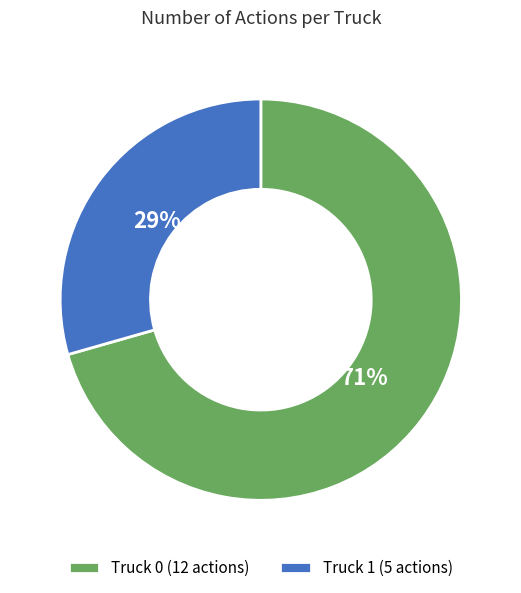

Between Truck 1 (5 actions) and Truck 0 (12 actions), which is larger?

Truck 0 (12 actions)